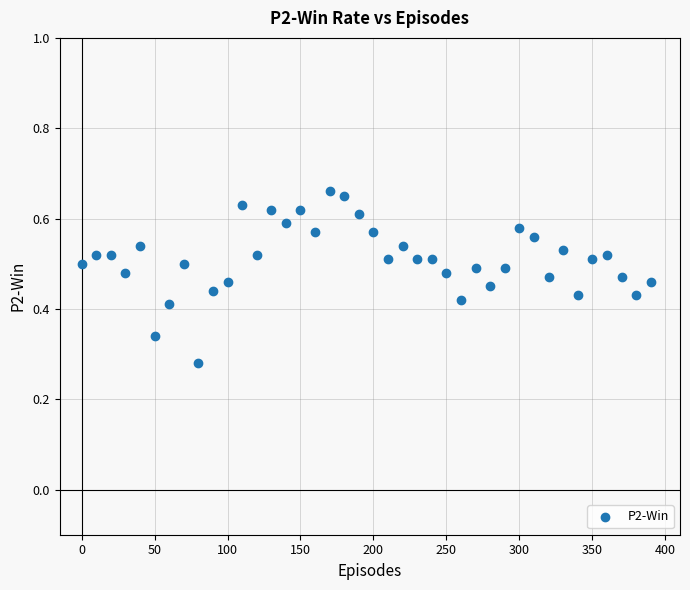

What is the range of X values (max minus min)?

390.0